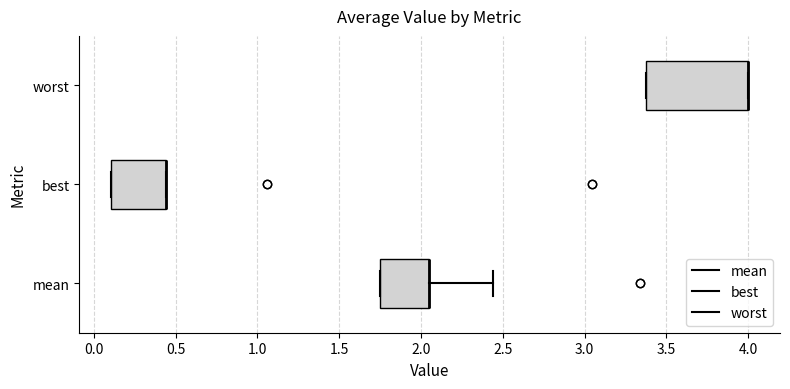

Reading bottom to top, read every box against the x-axis: the position of its median line, the range the box covers, and the ends of its whiskers. The values are not printed on the chart, so give them approximately, as read against the axis.

mean: median 2.05 (drawn on the box's right edge), box 1.75 to 2.05, whiskers 1.75 to 2.45
best: median 0.45 (drawn on the box's right edge), box 0.10 to 0.45, whiskers 0.10 to 0.45
worst: median 4.00 (drawn on the box's right edge), box 3.40 to 4.00, whiskers 3.40 to 4.00